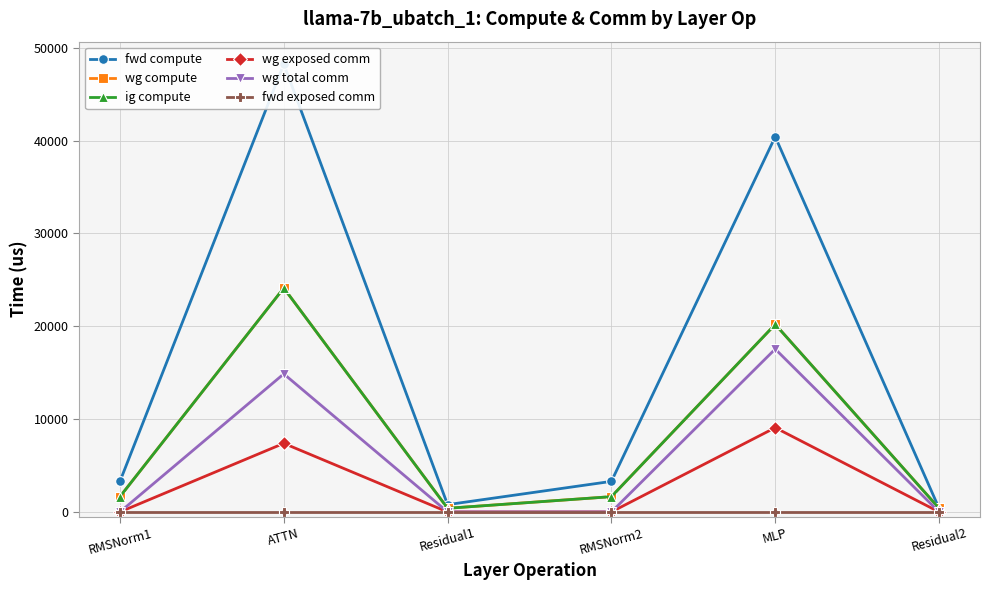

What is the difference between the wg compute values at RMSNorm1 and ATTN?

22478.8